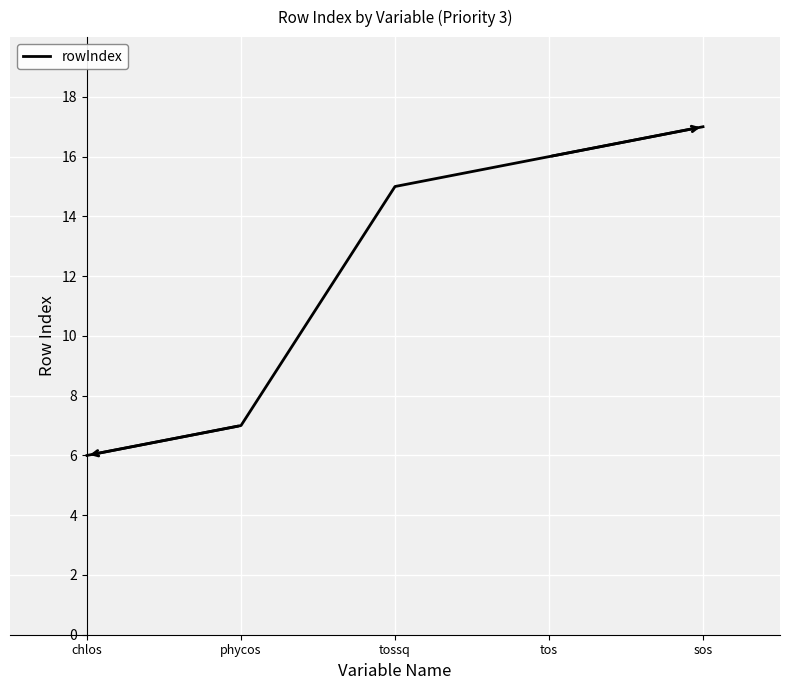

True or false: there are more than 1 points higher than both neighbors.

False